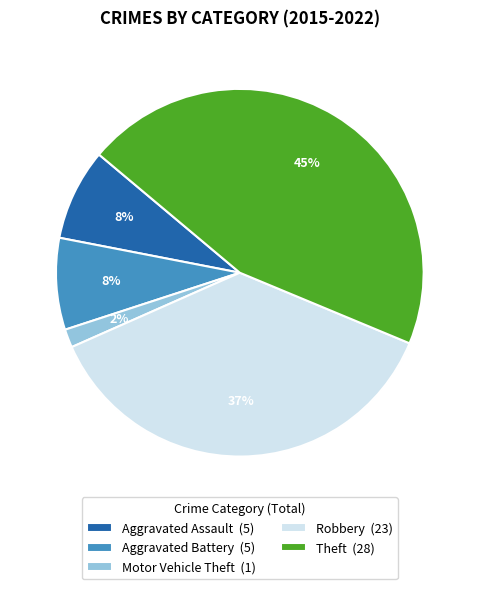

Do Aggravated Assault and Motor Vehicle Theft together represent more than half of the pie?

No